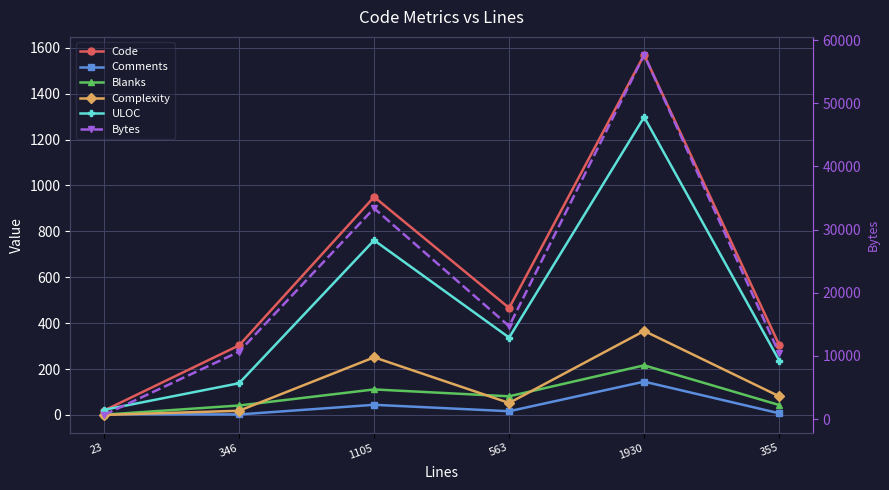

True or false: Bytes and Complexity cross at least once.

False